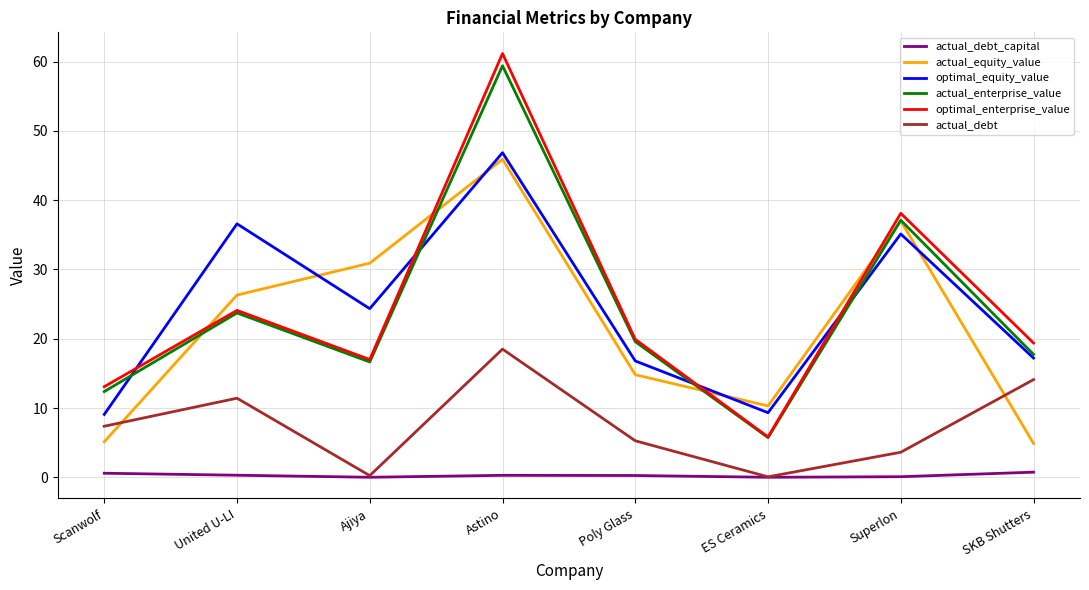

Read the actual_debt_capital value at SKB Shutters.

0.7